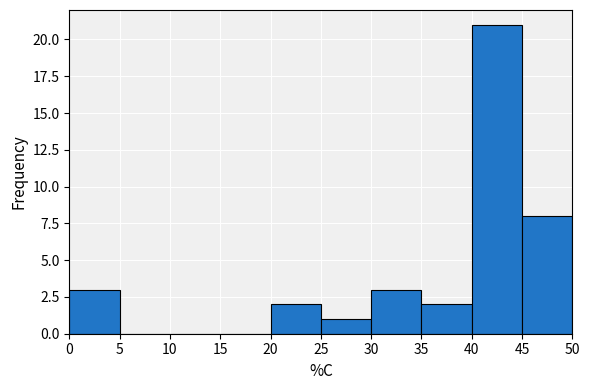

What is the height of the bar covering 40 to 45 on the x-axis? The values are not printed on the chart, so give them approximately, as read against the axis.

21